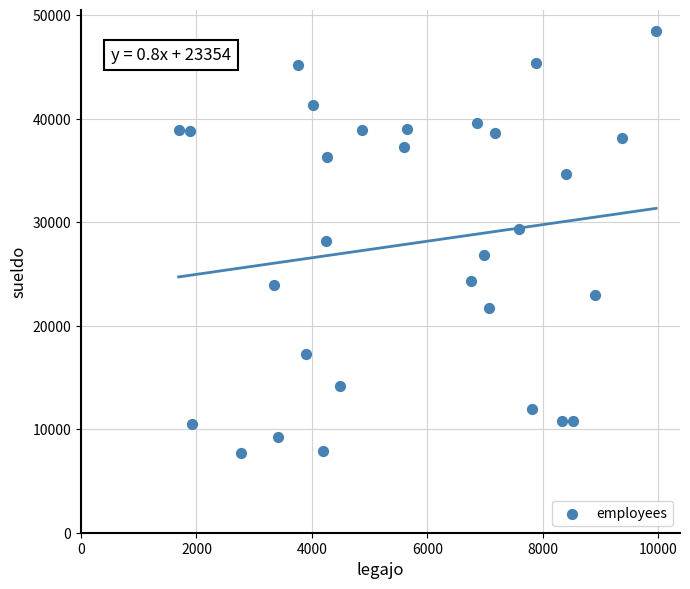

What is the range of X values (max minus min)?

8273.0